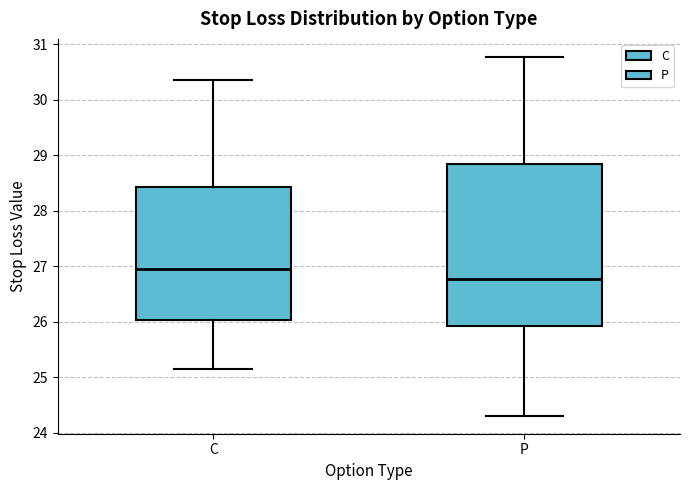

Which box has the lowest median line?

P